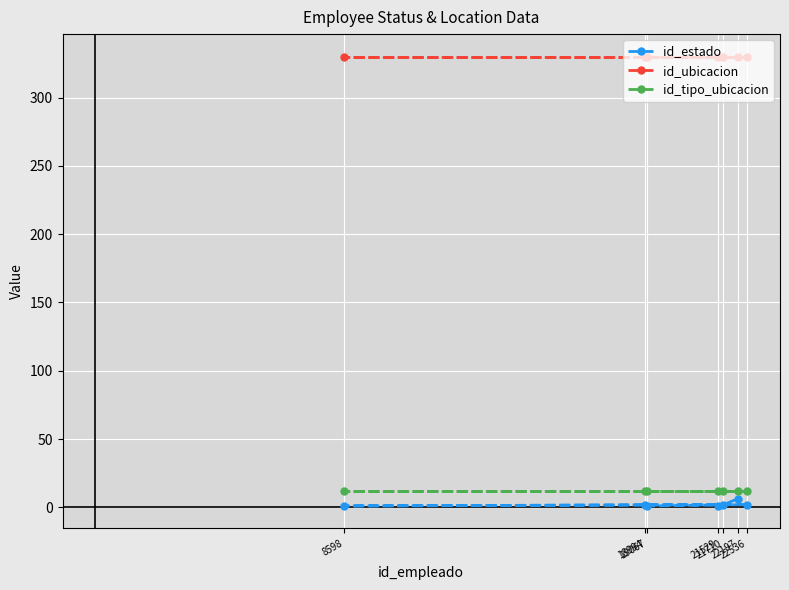

The id_ubicacion series shows 330 at 22536. True or false?

True